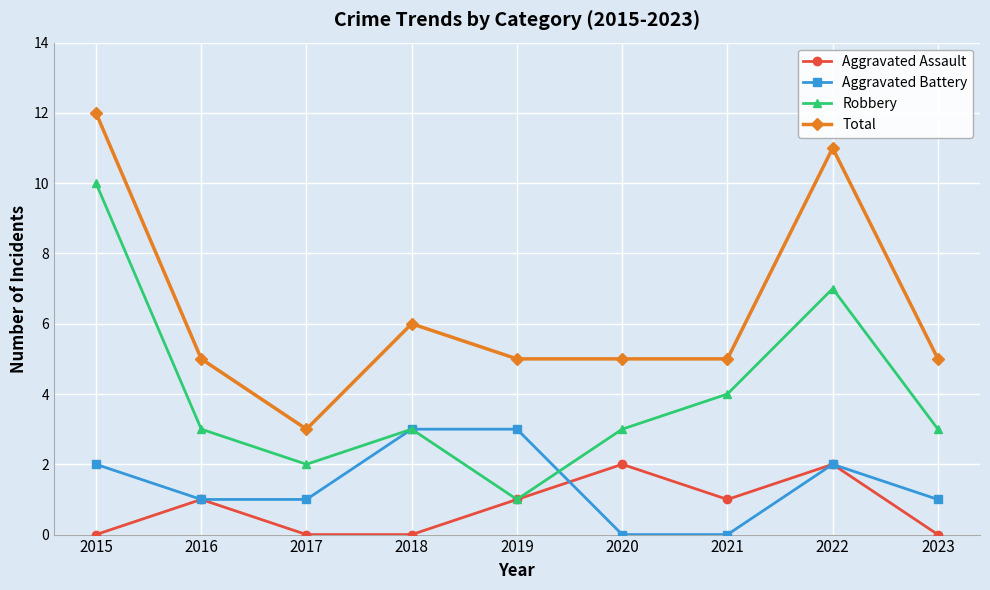

At which category does Robbery reach its first local peak?

2018